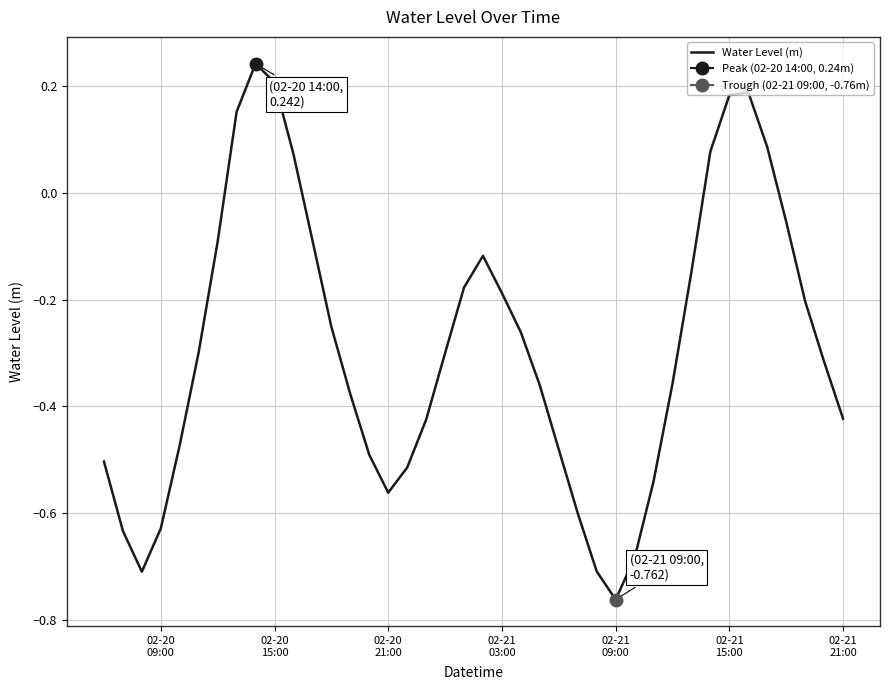

What is the value of the 14th point from the left?

-0.4